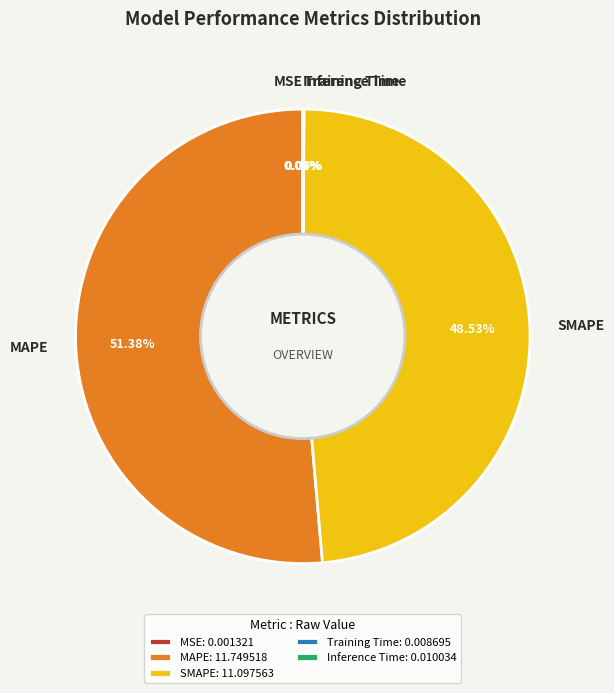

What is the majority slice?

MAPE